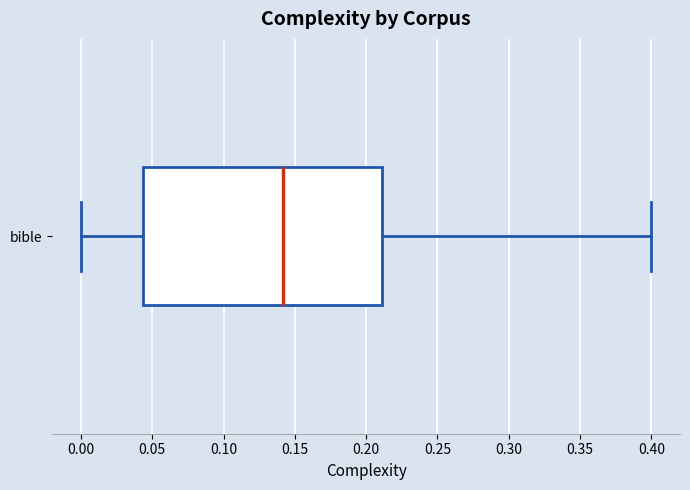

Where does the median line of the box for bible sit on the x-axis? The values are not printed on the chart, so give them approximately, as read against the axis.

0.140